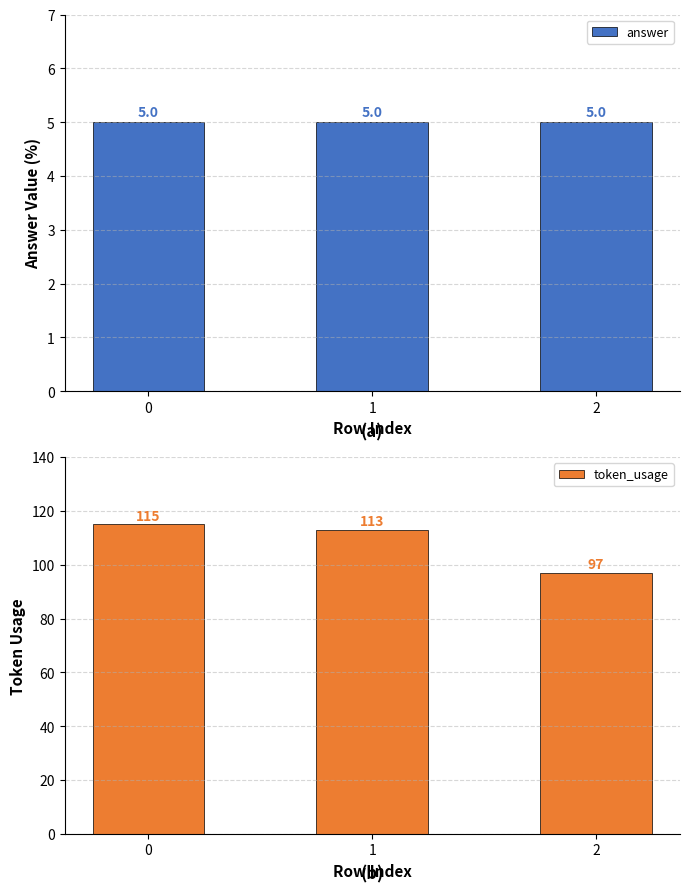

What is the average value of the answer series?

5